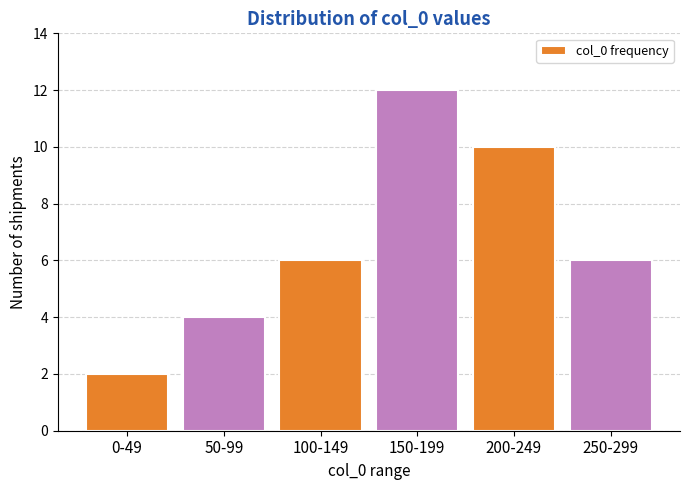

Reading left to right, extract all data points from this chart.

2	4	6	12	10	6